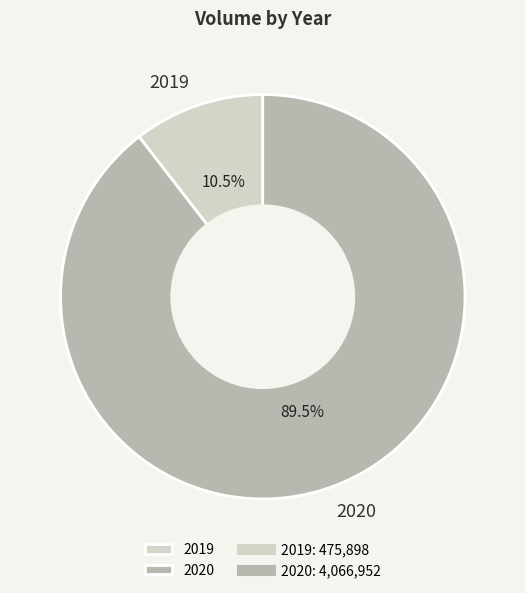

Between 2020 and 2019, which is larger?

2020